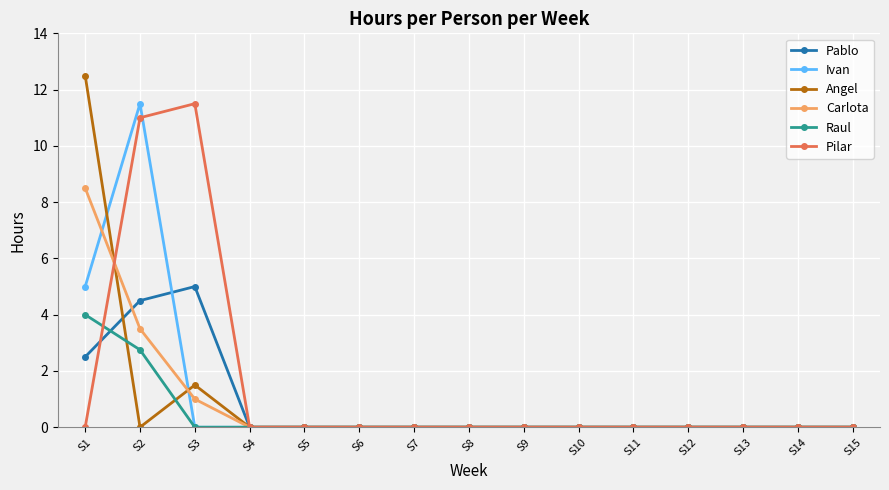

What is the highest value of the Ivan series?

11.5